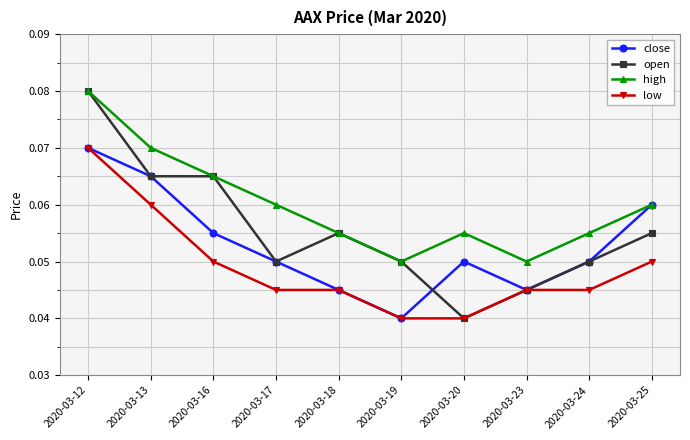

Which series changed the most between 2020-03-12 and 2020-03-25?

open